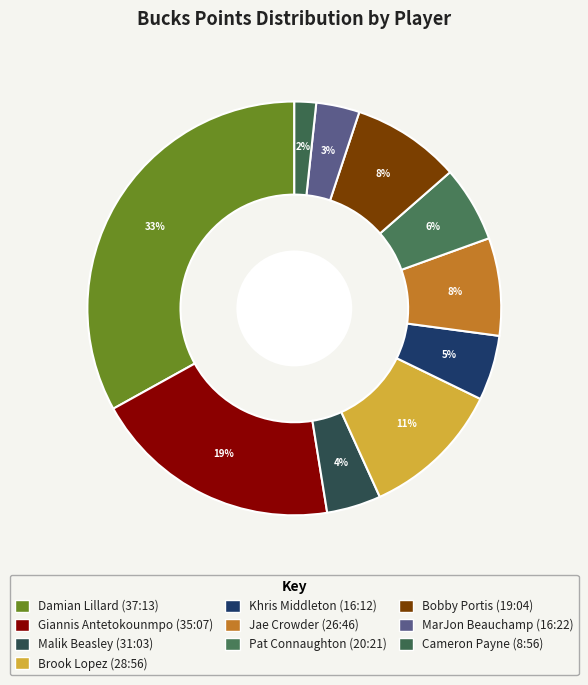

How many segments does this pie chart have?

10